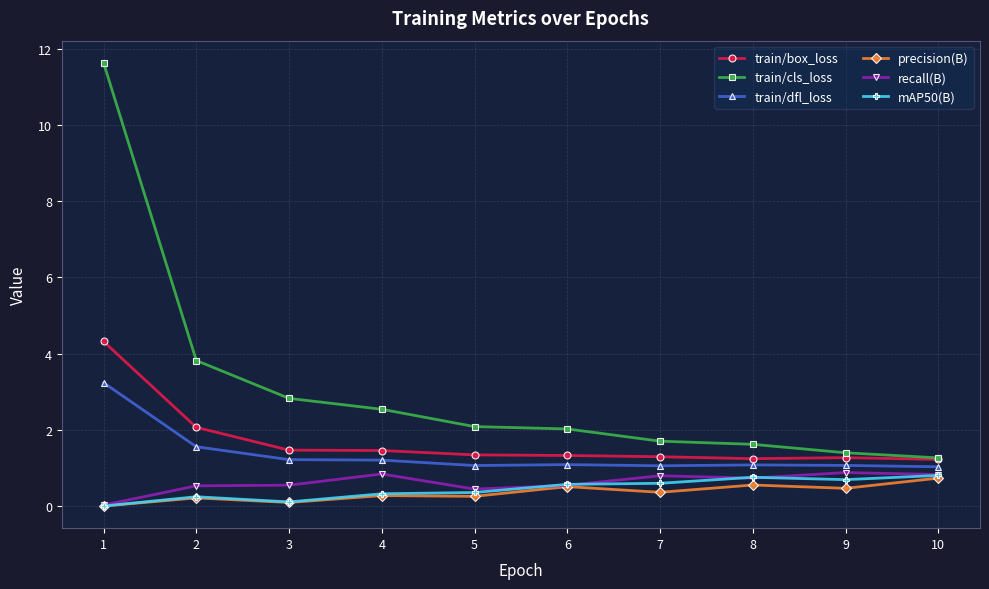

What is the value of the precision(B) point at the 2nd from the left?

0.2